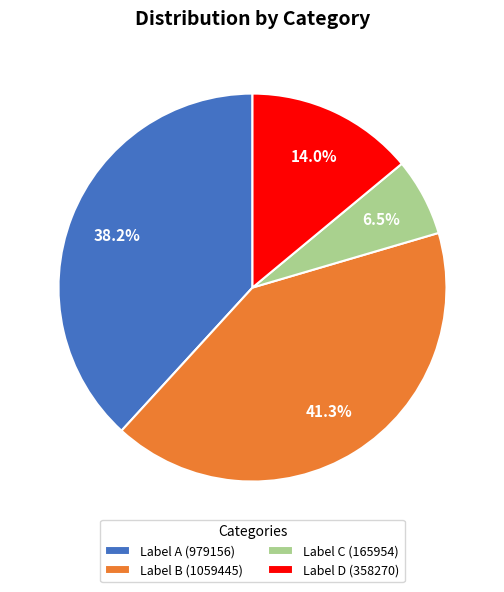

Which slice is the smallest?

Label C (165954)